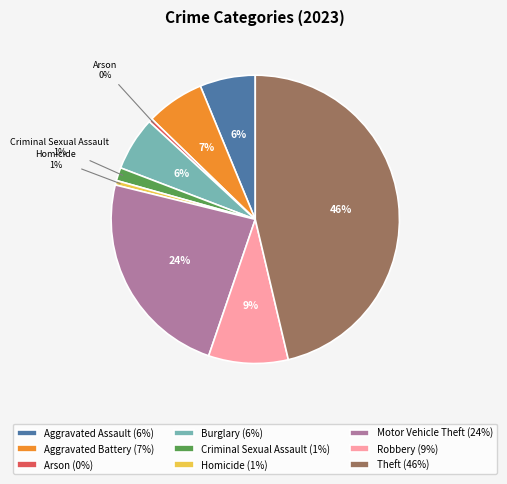

To the nearest percent, what is the average slice percentage?

11%